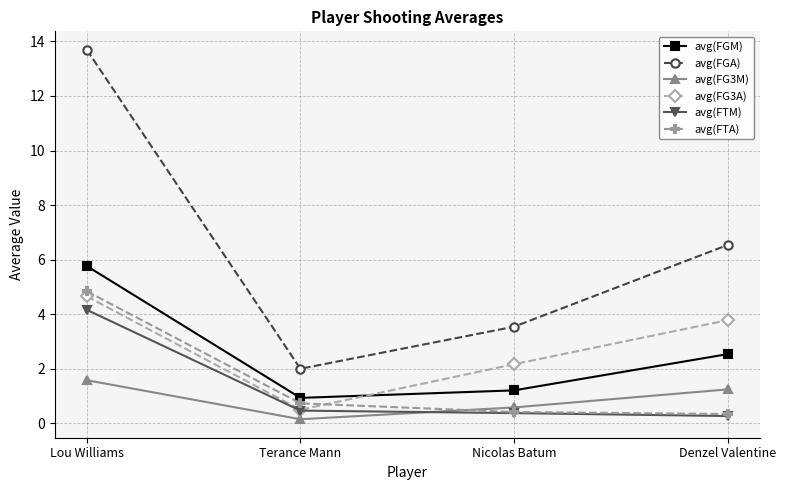

True or false: avg(FG3M) has more than 2 points higher than both neighbors.

False